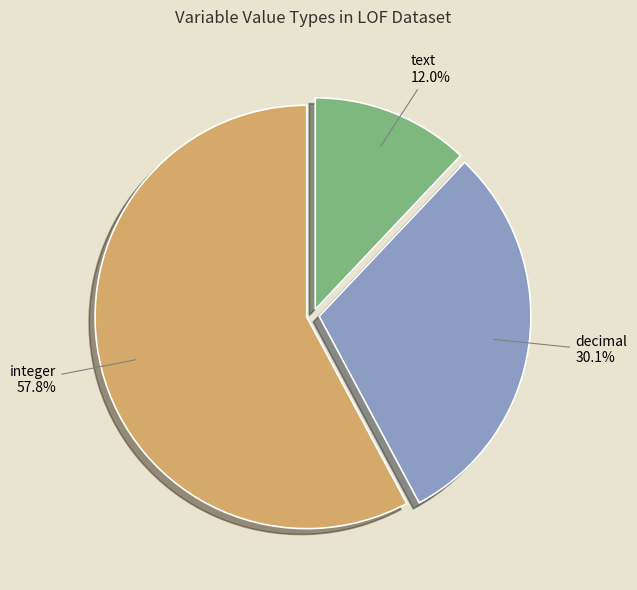

True or false: text accounts for 12% of the total.

True